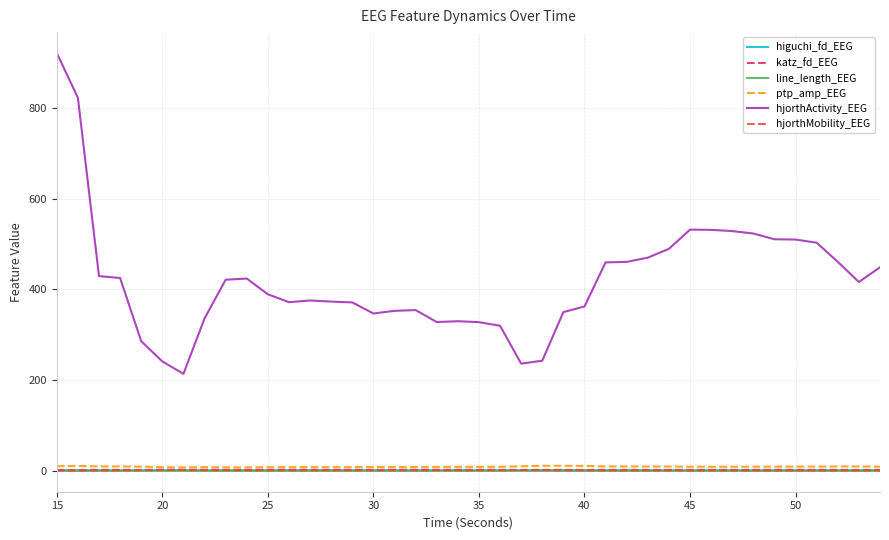

Which series has the widest spread of values?

hjorthActivity_EEG